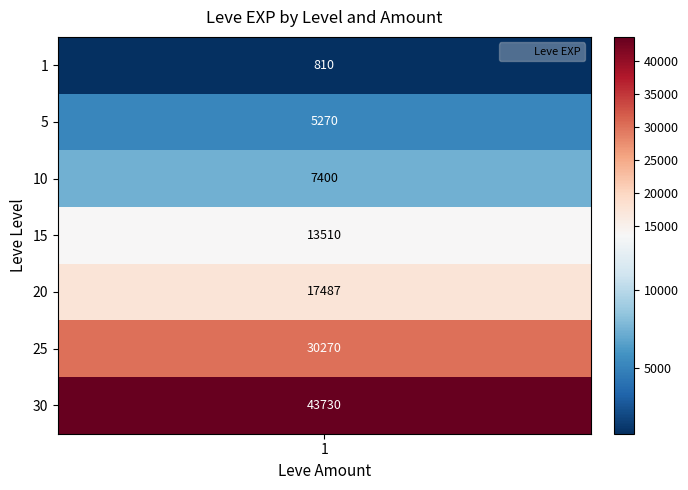

At which label is 10 closest to 12935?

15